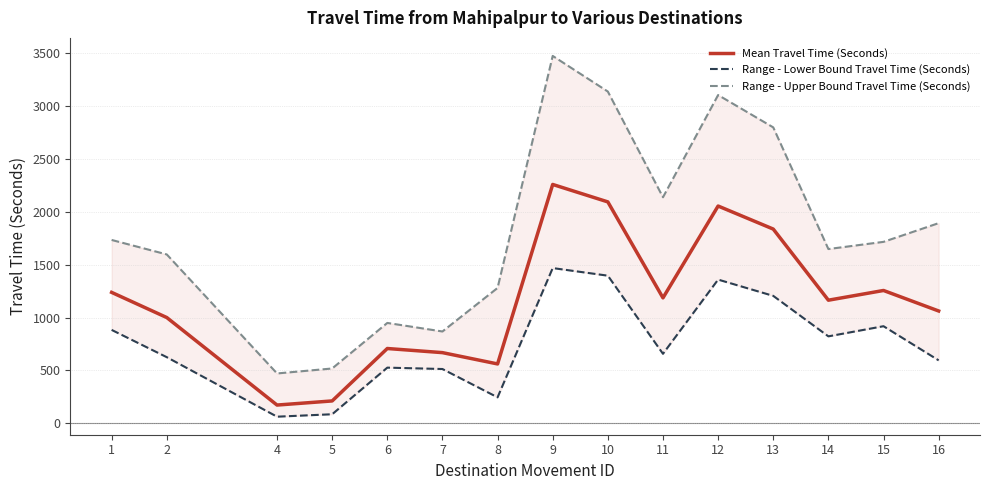

Which label corresponds to the smallest value in the chart?

4